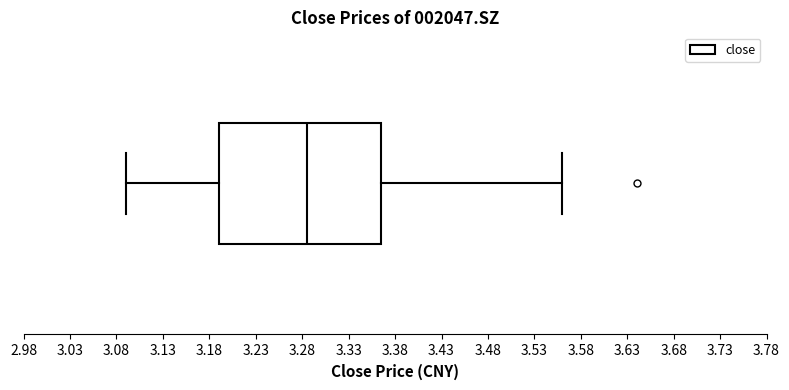

Read this box plot against the x-axis: the position of the median line, the range covered by the box, and the ends of both whiskers. The values are not printed on the chart, so give them approximately, as read against the axis.

median 3.285, box 3.190 to 3.365, whiskers 3.090 to 3.560